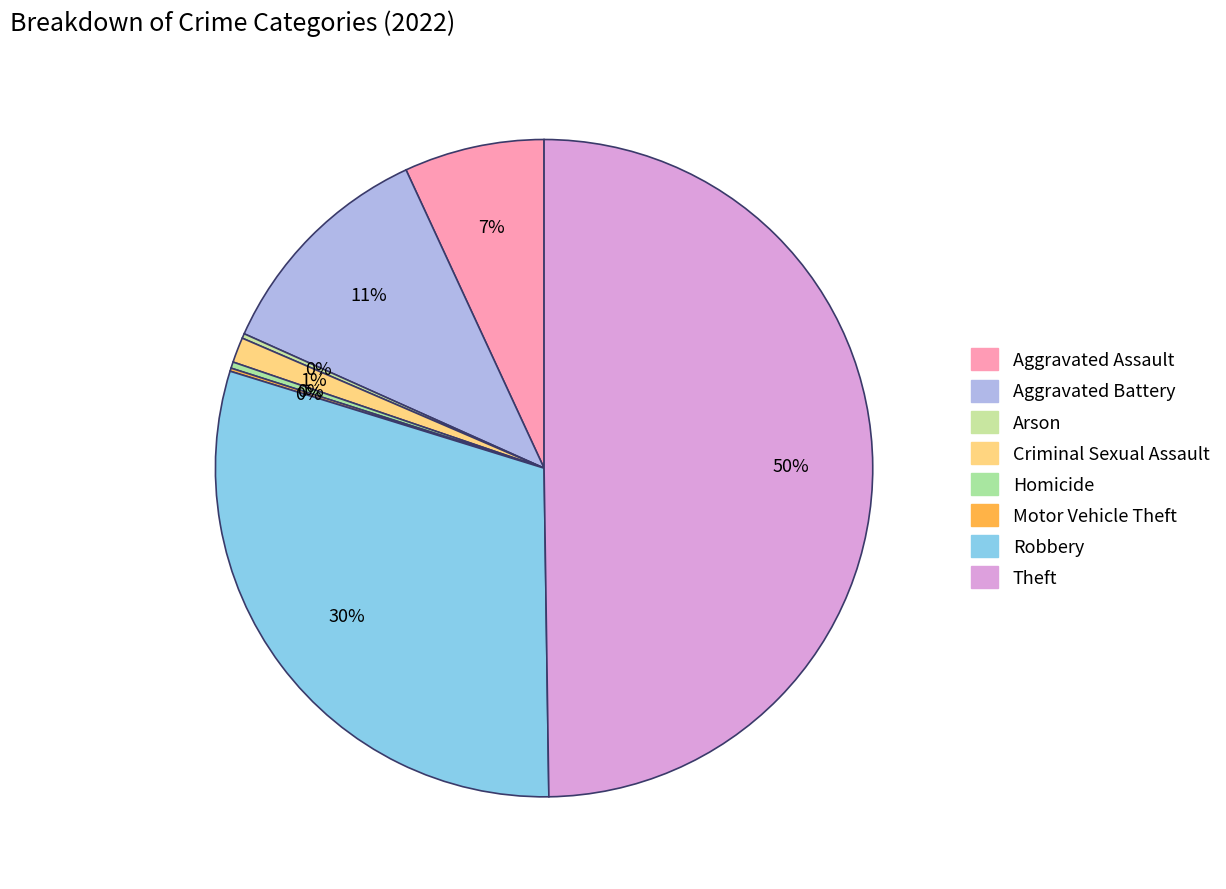

Does any single category account for the majority?

No